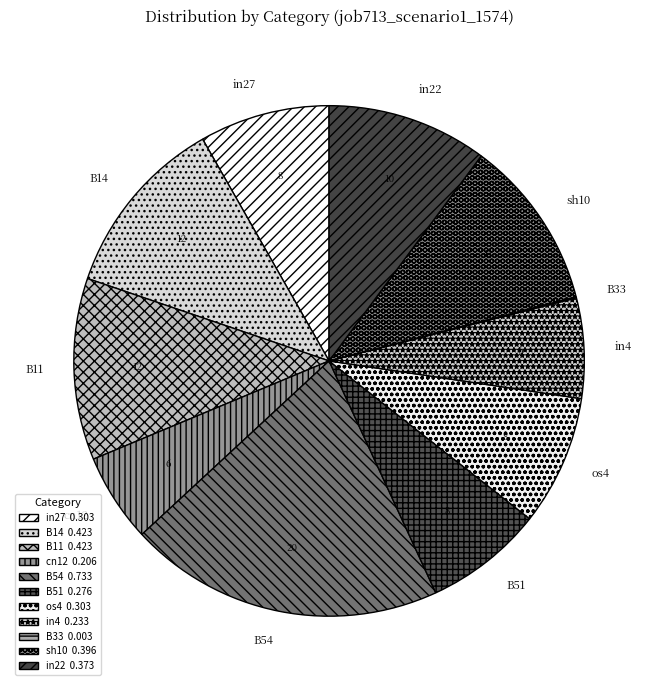

Between B54 and B51, which is larger?

B54